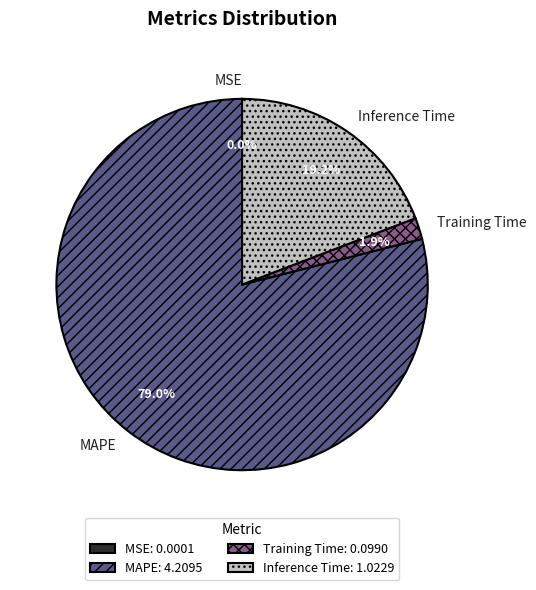

What is the ratio of the value at MAPE to the value at Inference Time?

4.1